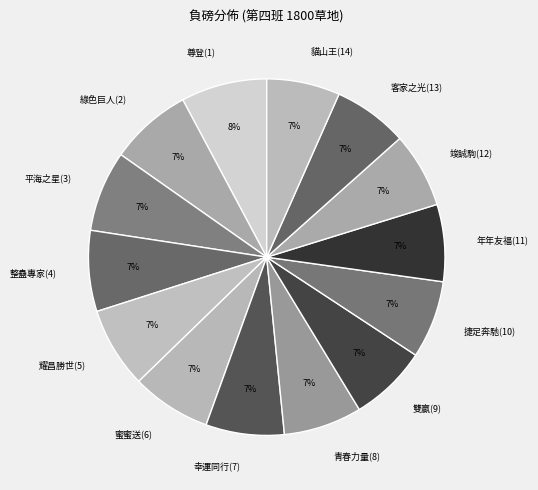

Count the number of slices in the pie.

14